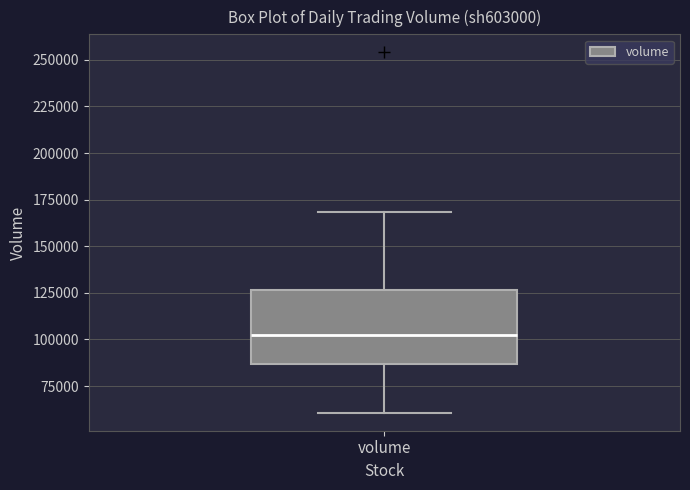

Read this box plot against the y-axis: the position of the median line, the range covered by the box, and the ends of both whiskers. The values are not printed on the chart, so give them approximately, as read against the axis.

median 105000, box 85000 to 125000, whiskers 60000 to 170000